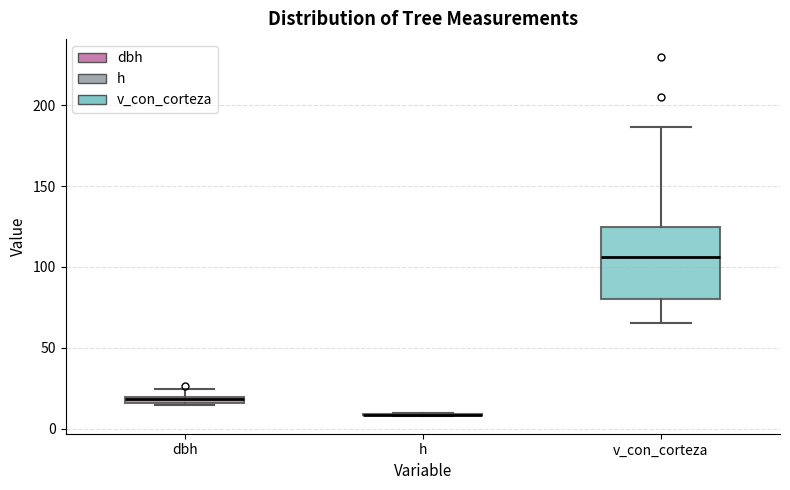

Which box is the tallest, from its lower edge to its upper edge?

v_con_corteza